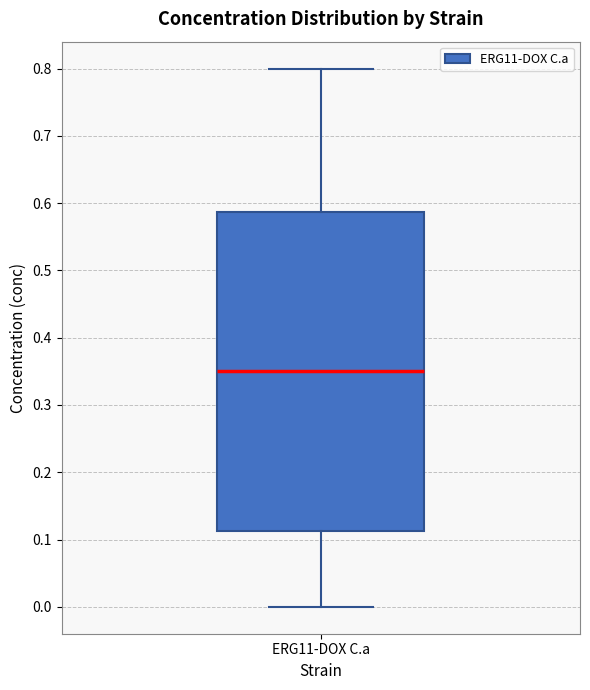

Where does the lower whisker of the box for ERG11-DOX C.a end on the y-axis? The values are not printed on the chart, so give them approximately, as read against the axis.

0.00